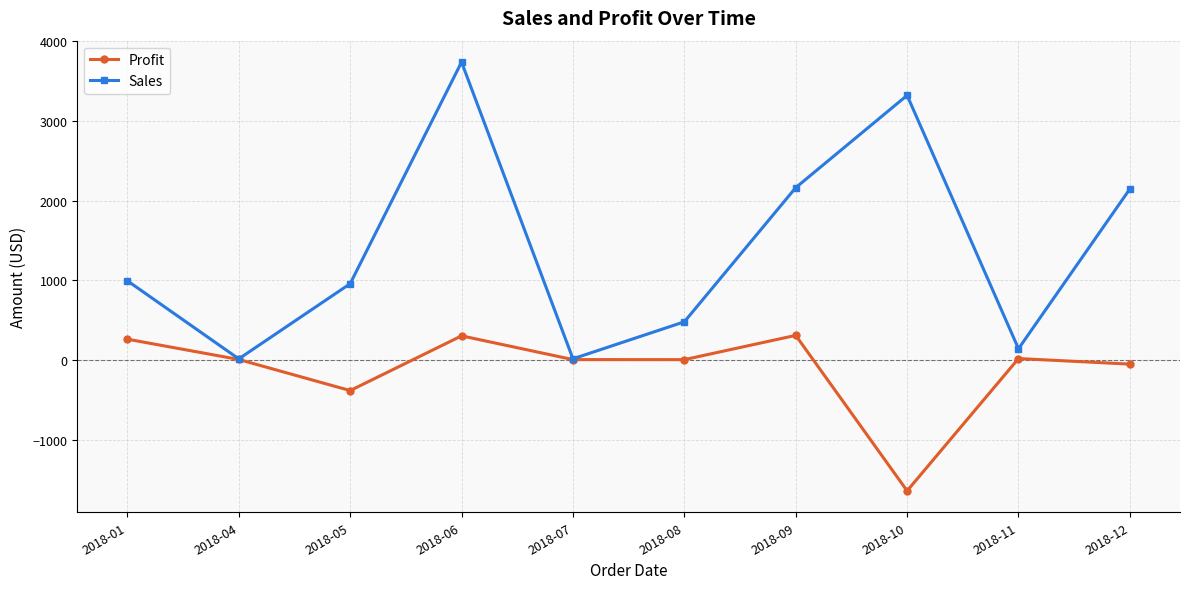

Does the chart have visible grid lines?

Yes